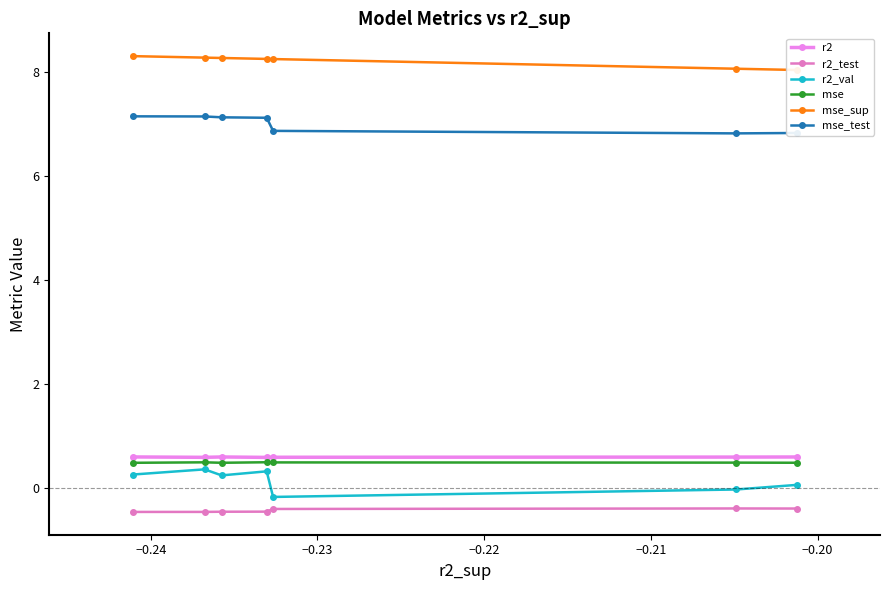

What is the value of the r2_test point at the 3rd from the left?

-0.5